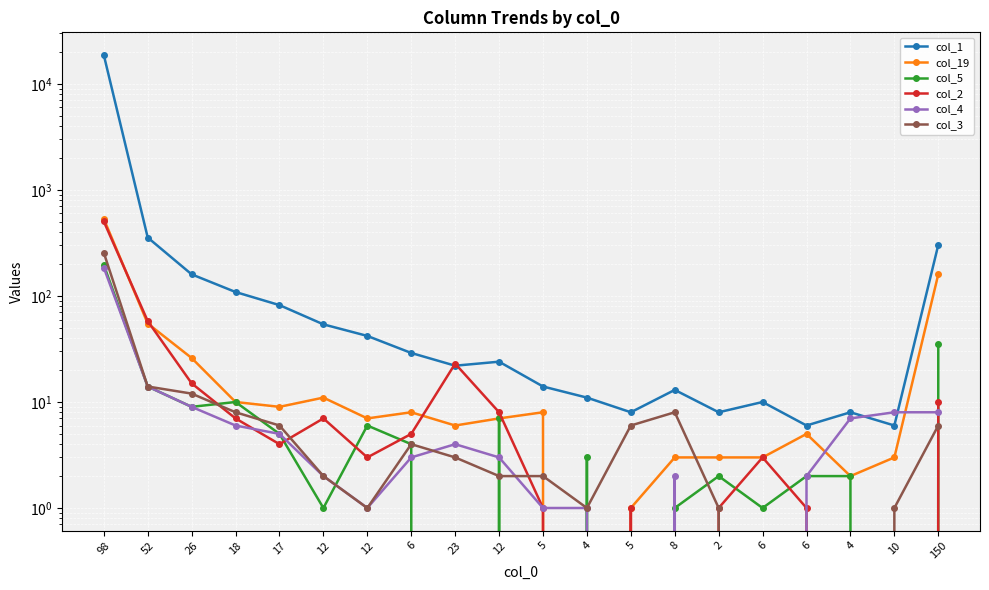

How many interior local peaks does the col_19 series have?

4